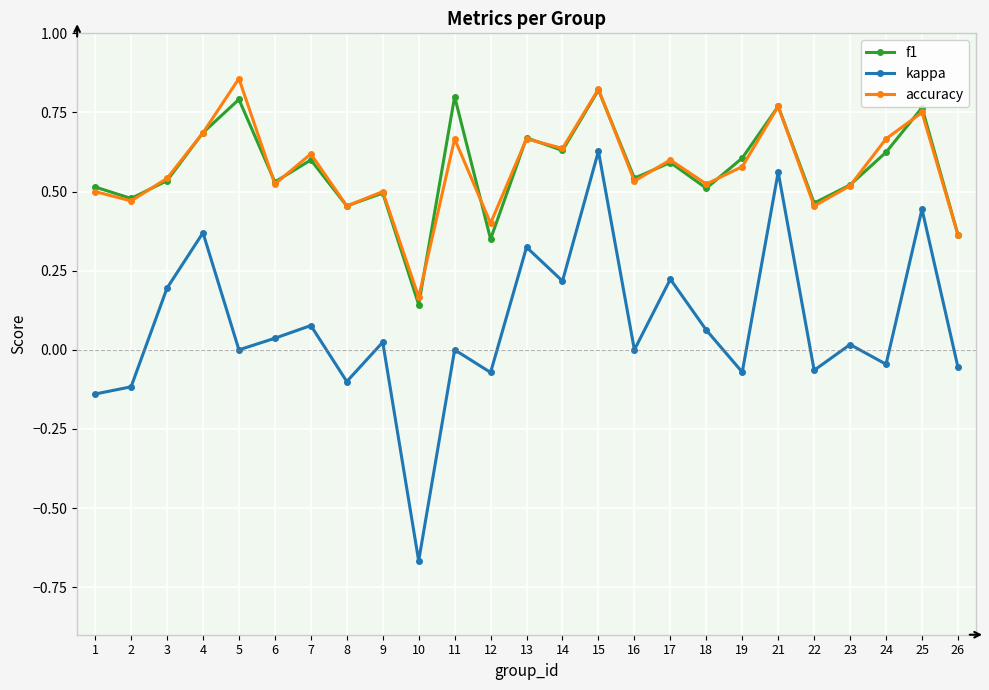

The value of f1 at 24 is 0.6. True or false?

True